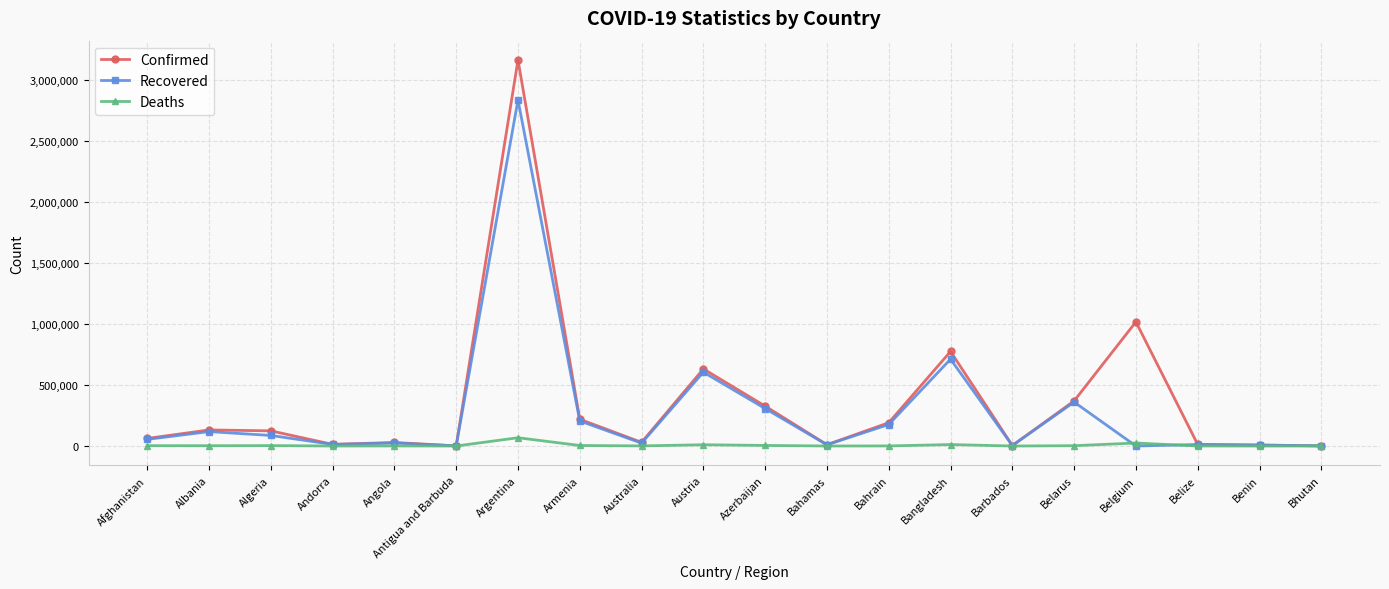

At which category is the sum across all series the highest?

Argentina